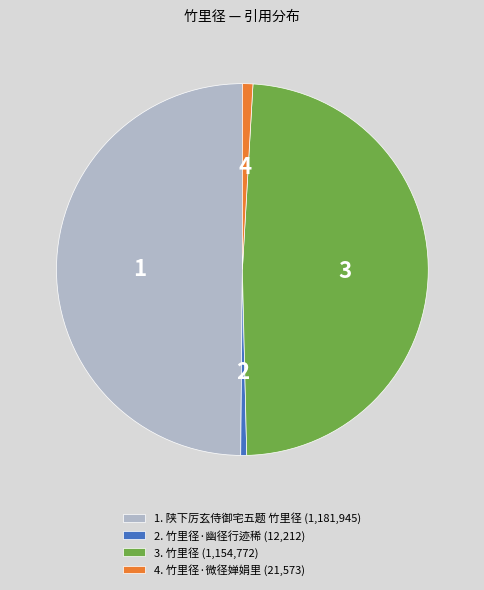

The 4. 竹里径·微径婵娟里 (21,573) slice represents 12% of the pie. True or false?

False